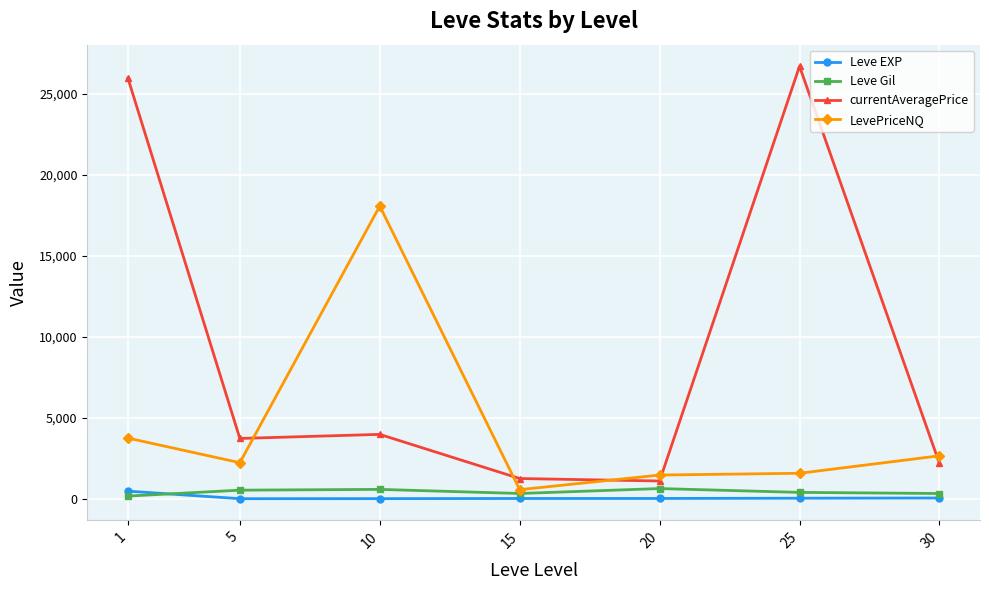

True or false: currentAveragePrice has more than 0 points higher than both neighbors.

True